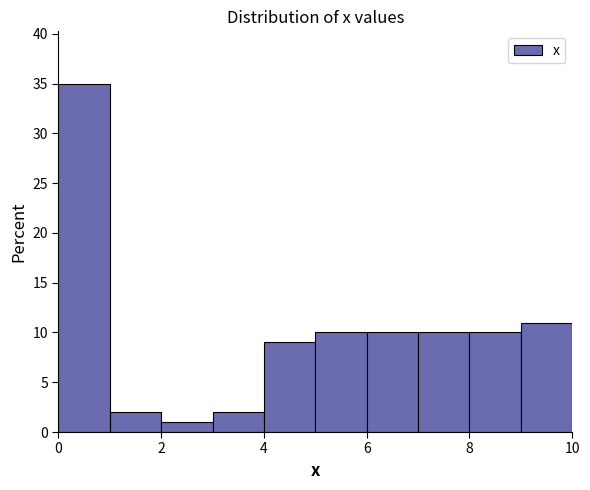

Reading left to right, transcribe this chart: for each bar, give the range it covers on the x-axis and its height. The values are not printed on the chart, so give them approximately, as read against the axis.

0 to 1: 35
1 to 2: 2
2 to 3: 1
3 to 4: 2
4 to 5: 9
5 to 6: 10
6 to 7: 10
7 to 8: 10
8 to 9: 10
9 to 10: 11